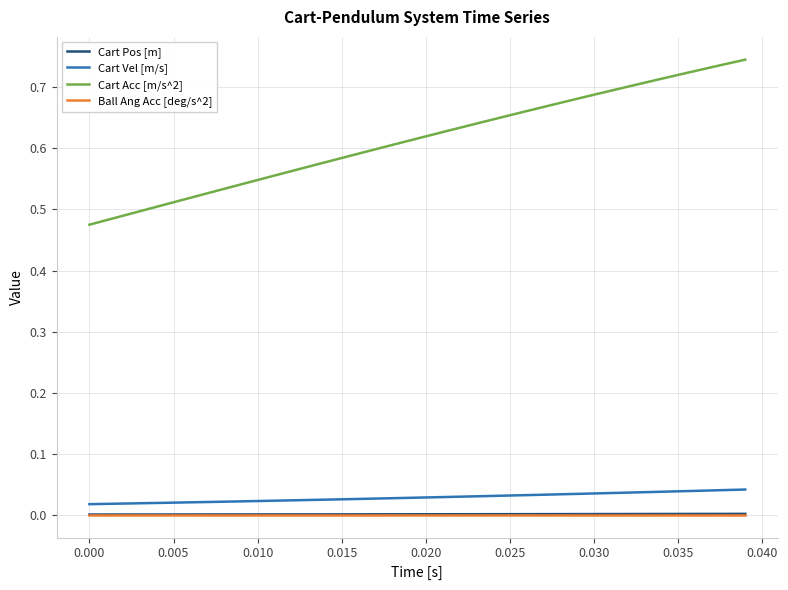

Which series has the widest spread of values?

Cart Acc [m/s^2]